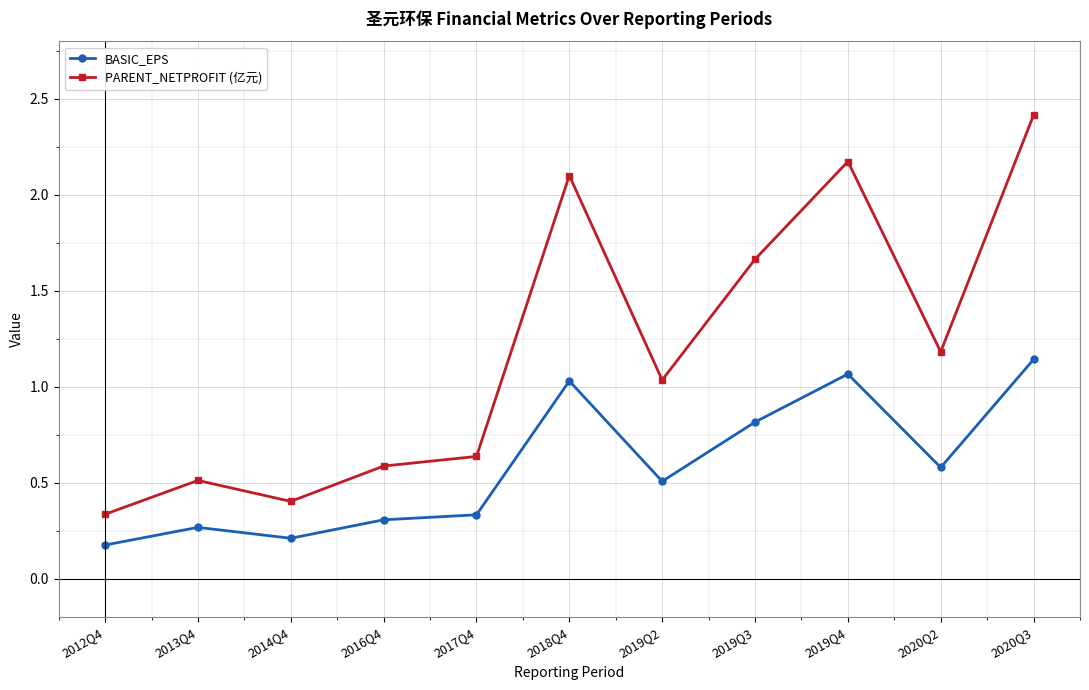

The value of BASIC_EPS at 2016Q4 is 0.3. True or false?

True